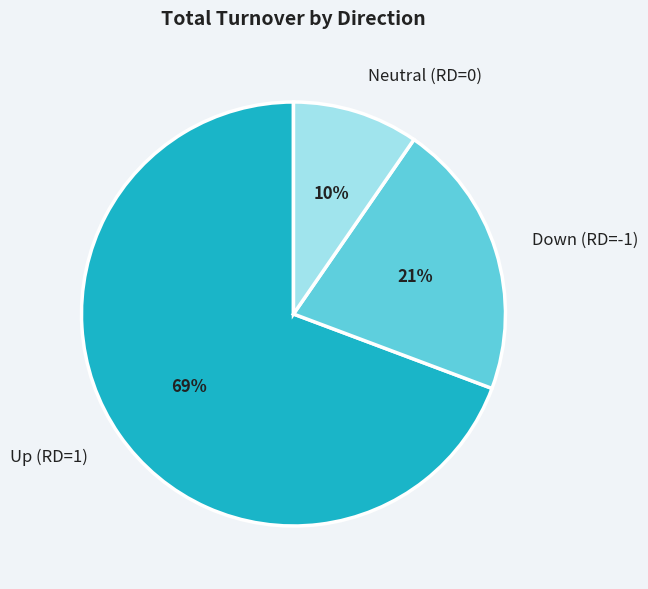

Which slice is the smallest?

Neutral (RD=0)